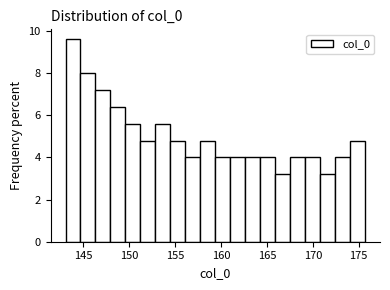

Around what value on the x-axis is the tallest bar? Give the approximate position of its centre, as read against the axis.

144.0